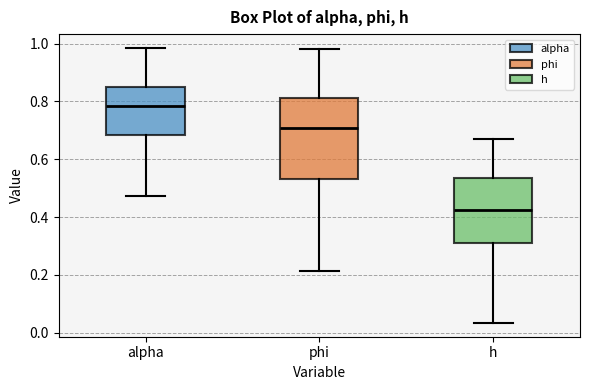

Reading left to right, transcribe this box plot: for each box, give where its median line is, the range the box spans, and where its two whiskers end, as read against the y-axis. The values are not printed on the chart, so give them approximately, as read against the axis.

alpha: median 0.78, box 0.68 to 0.84, whiskers 0.48 to 0.98
phi: median 0.70, box 0.54 to 0.82, whiskers 0.22 to 0.98
h: median 0.42, box 0.32 to 0.54, whiskers 0.04 to 0.68